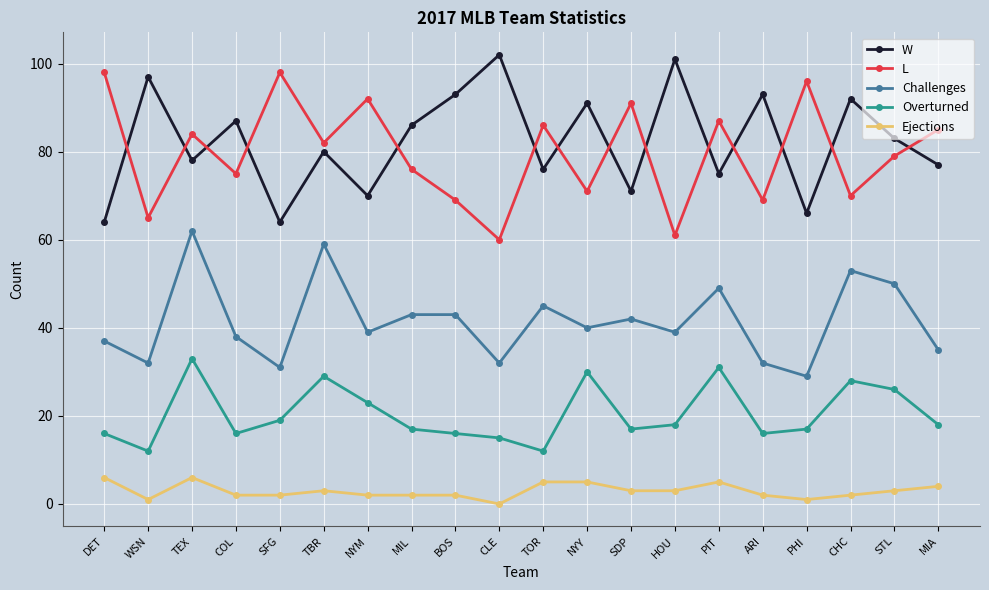

At TEX, list the series in order from smallest to largest.

Ejections, Overturned, Challenges, W, L